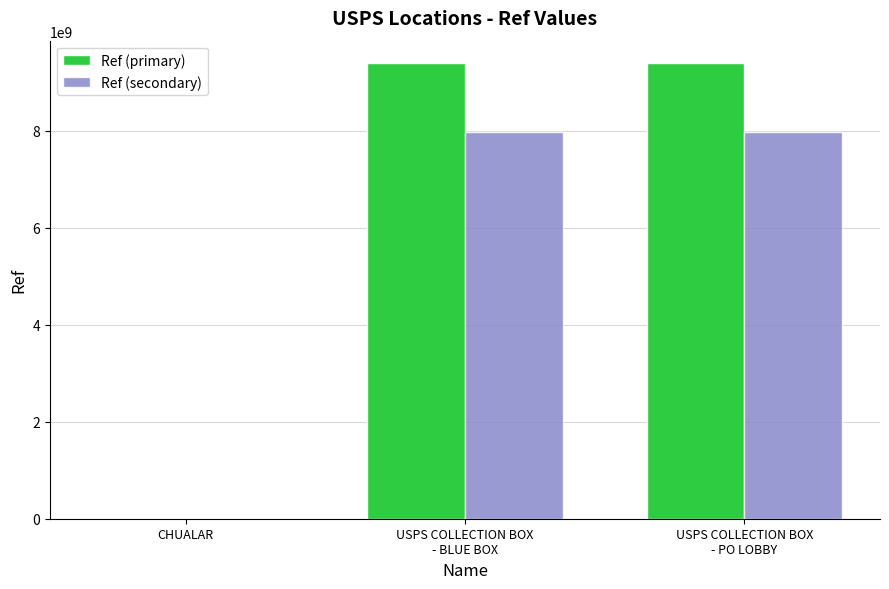

Is it true that Ref (primary) equals 9392500000.0 at USPS COLLECTION BOX
- BLUE BOX?

True